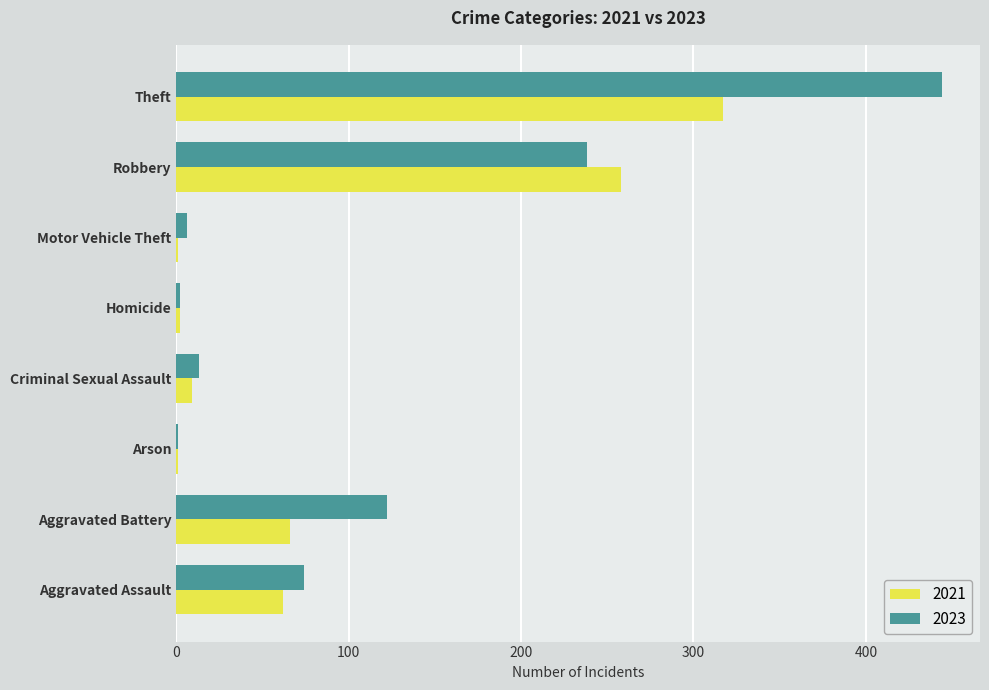

What is the total value across all series at Aggravated Battery?

188